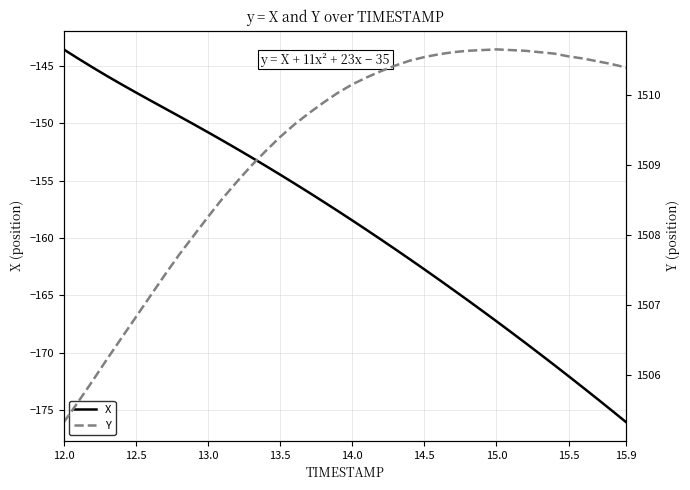

Where does the X series first go above -157?

12.0